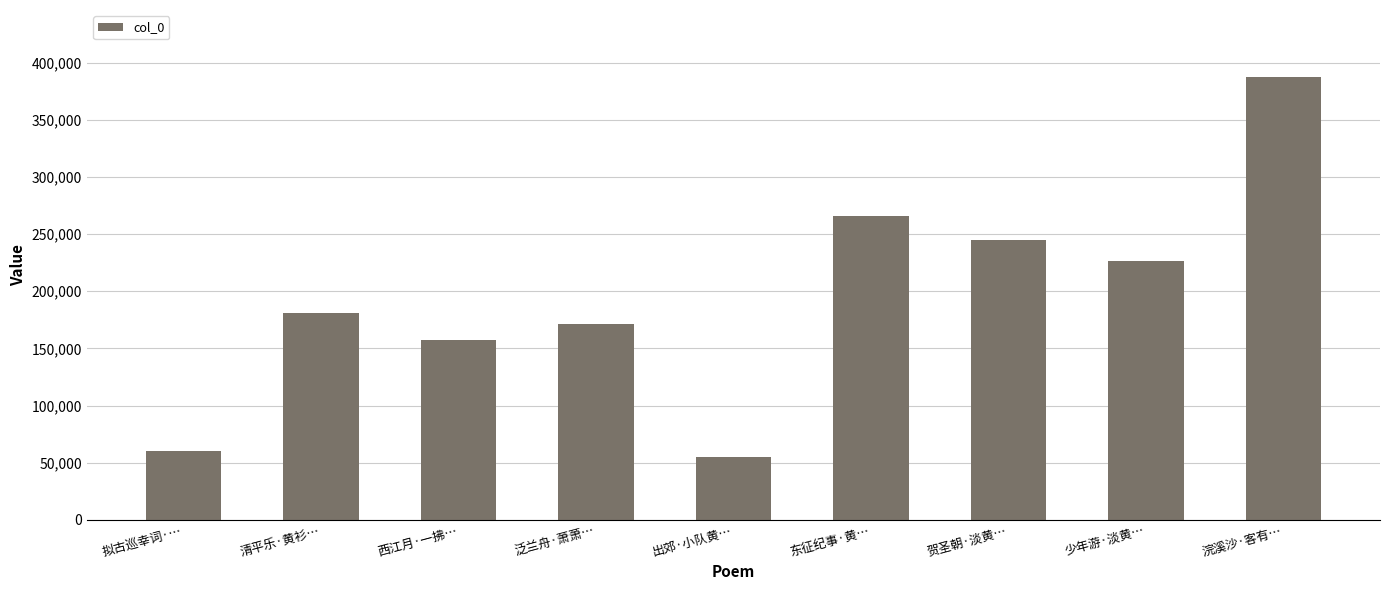

What is the maximum value shown in the chart?

387924